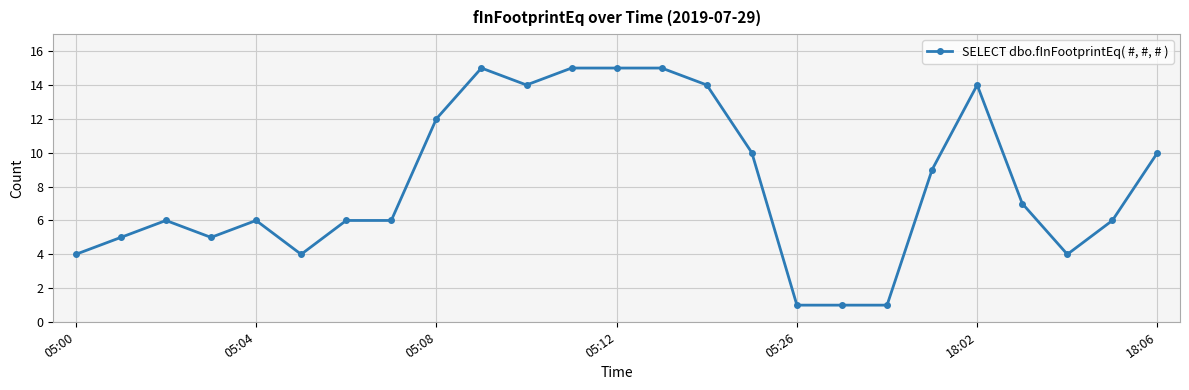

True or false: the data has more than 2 interior local peaks.

True